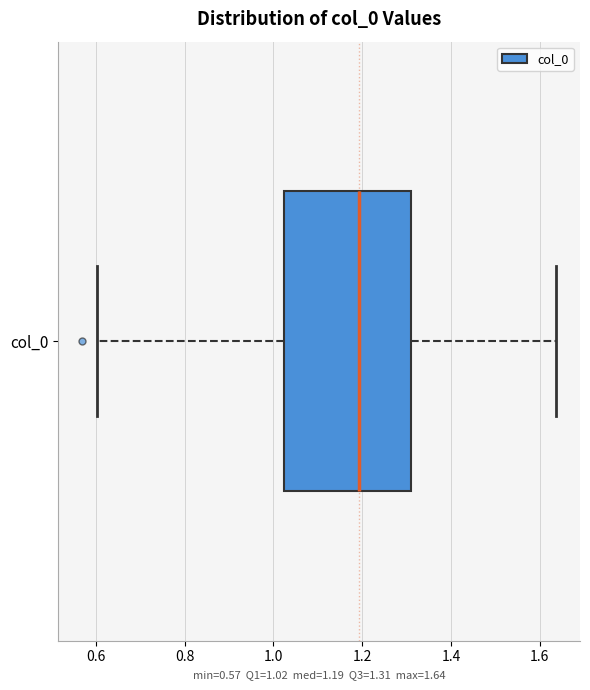

Where does the right whisker of the box for col_0 end on the x-axis? The values are not printed on the chart, so give them approximately, as read against the axis.

1.64